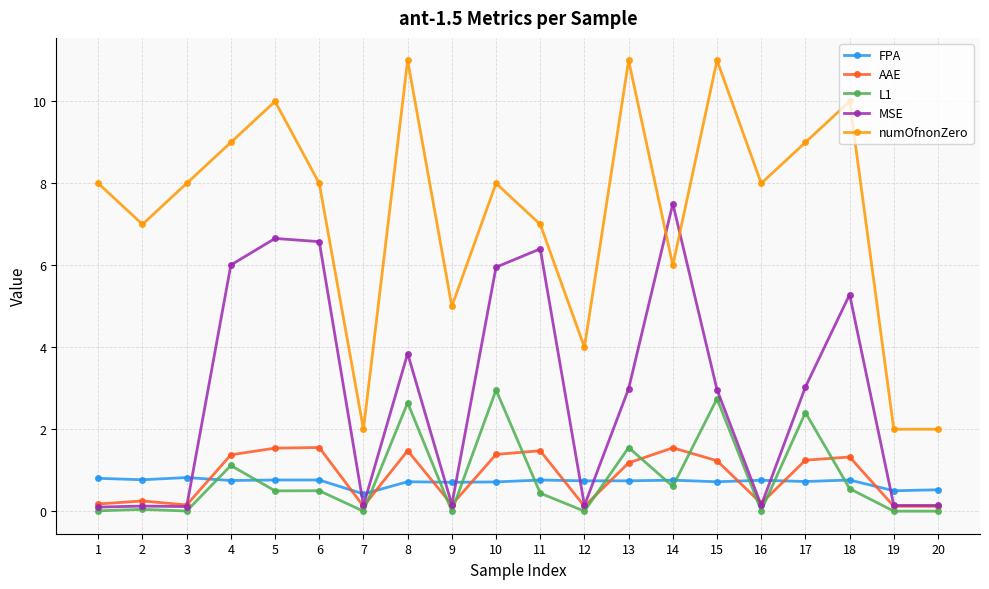

True or false: MSE has a value of 10.5 at 6.

False